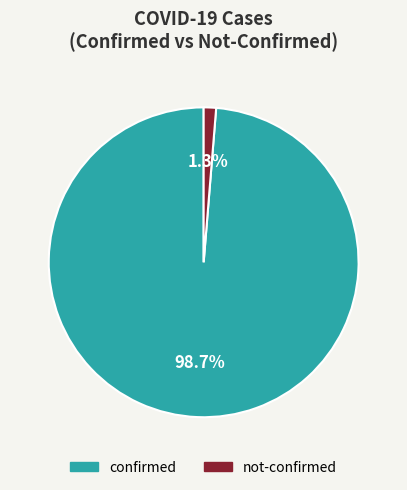

Is the sum of confirmed and not-confirmed greater than half?

Yes